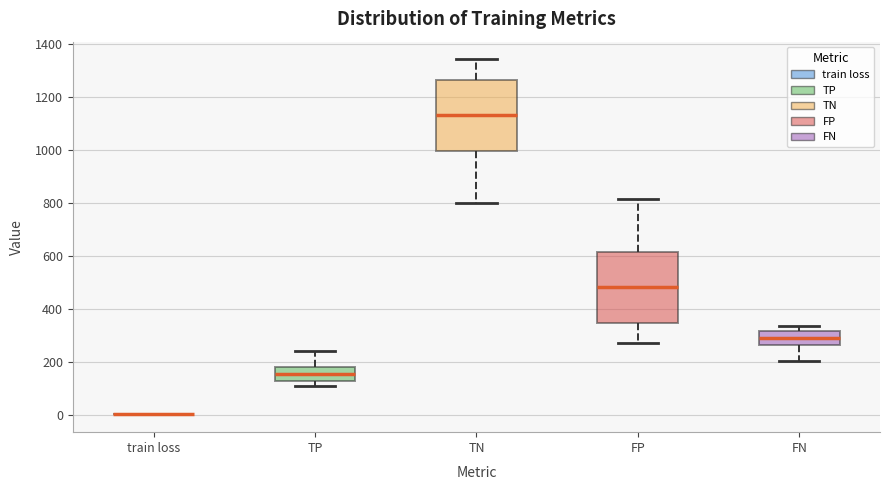

Reading left to right, transcribe this box plot: for each box, give where its median line is, the range the box spans, and where its two whiskers end, as read against the y-axis. The values are not printed on the chart, so give them approximately, as read against the axis.

train loss: box collapsed to a line at 0, whiskers 0 to 0
TP: median 160, box 120 to 180, whiskers 100 to 240
TN: median 1140, box 1000 to 1260, whiskers 800 to 1340
FP: median 480, box 340 to 620, whiskers 280 to 820
FN: median 280, box 260 to 320, whiskers 200 to 340